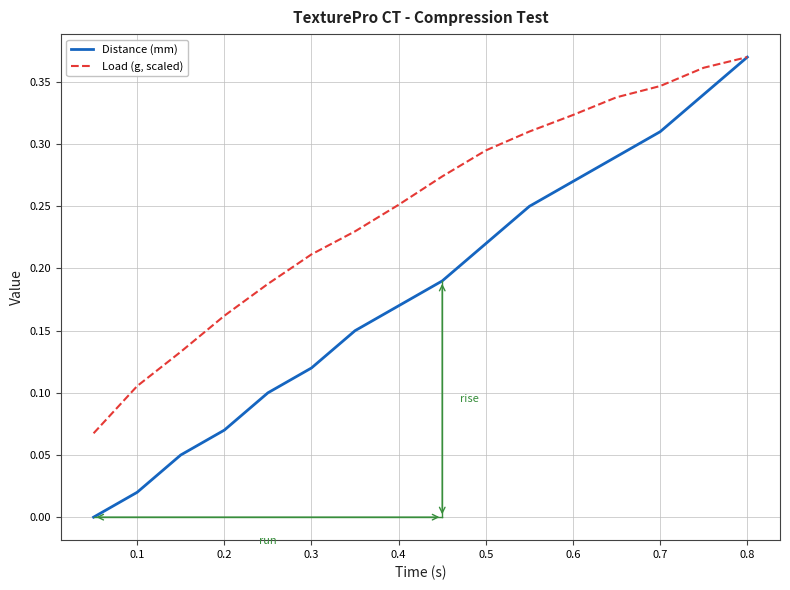

Which series has the largest total across all categories?

Load (g, scaled)